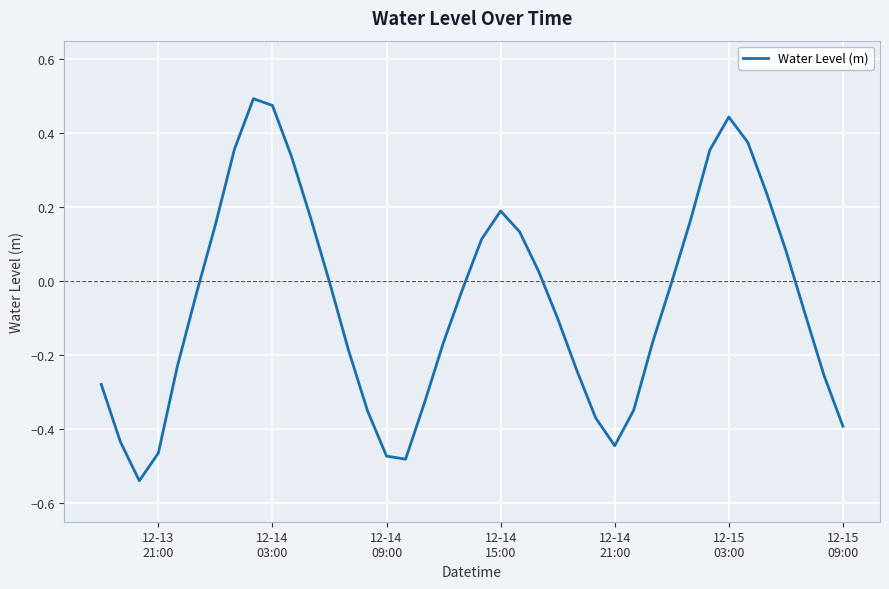

What is the difference between the maximum and minimum values?

1.0